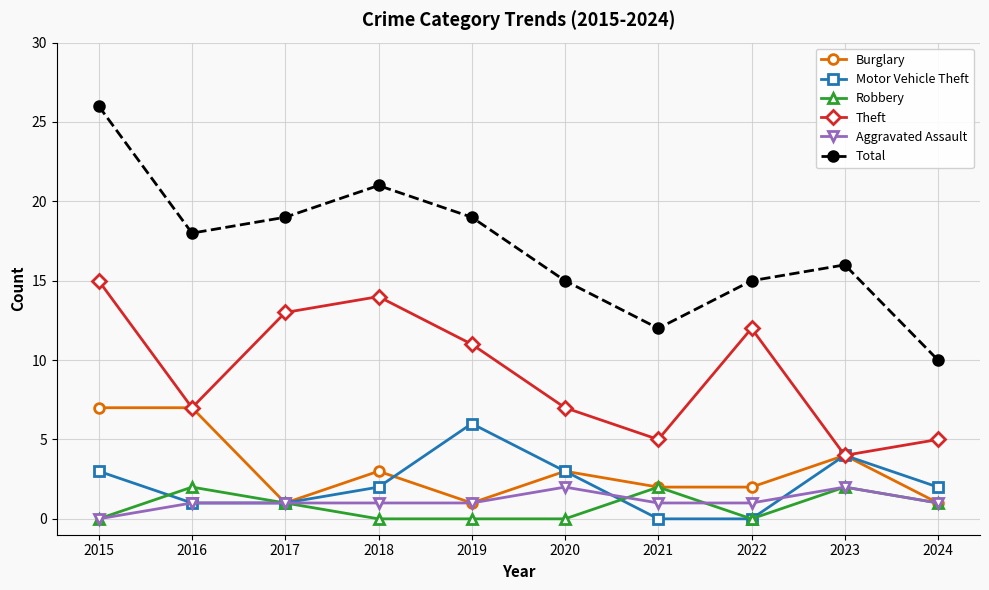

Where does the Total series first go above 18?

2015